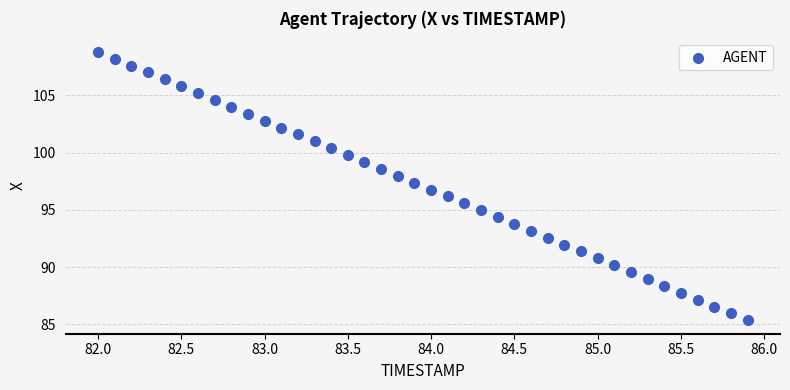

What is the range of Y values (max minus min)?

23.5